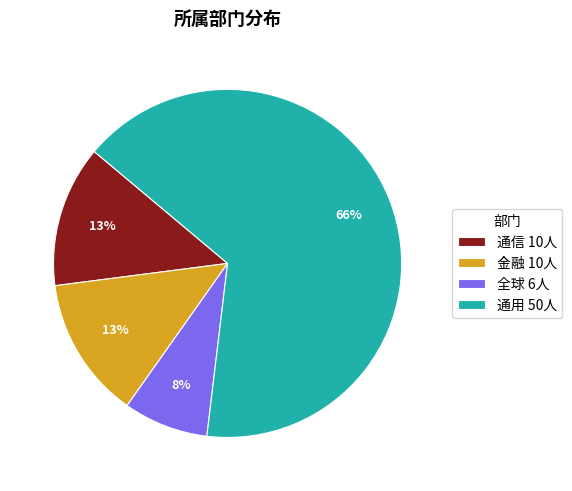

To the nearest percent, what is the average slice percentage?

25%